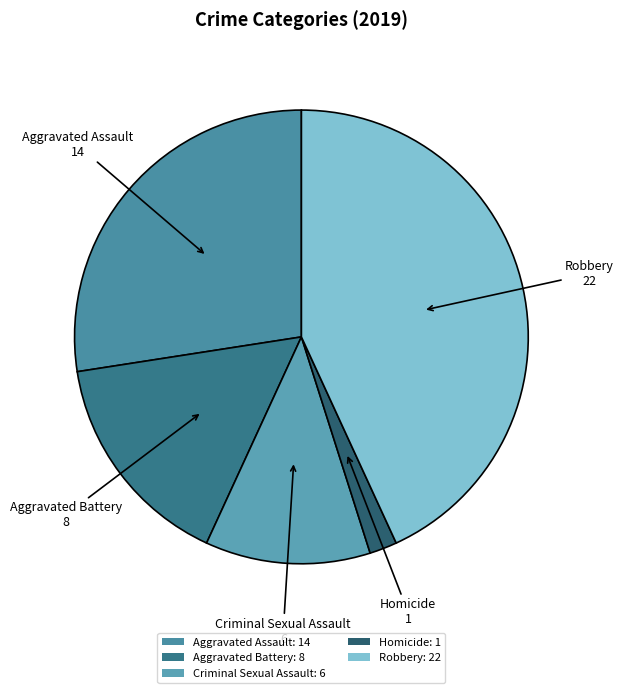

How many segments does this pie chart have?

5